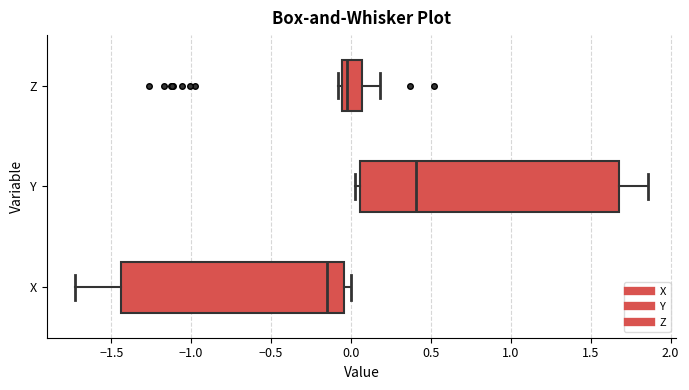

Which box is the widest, from its left edge to its right edge?

Y